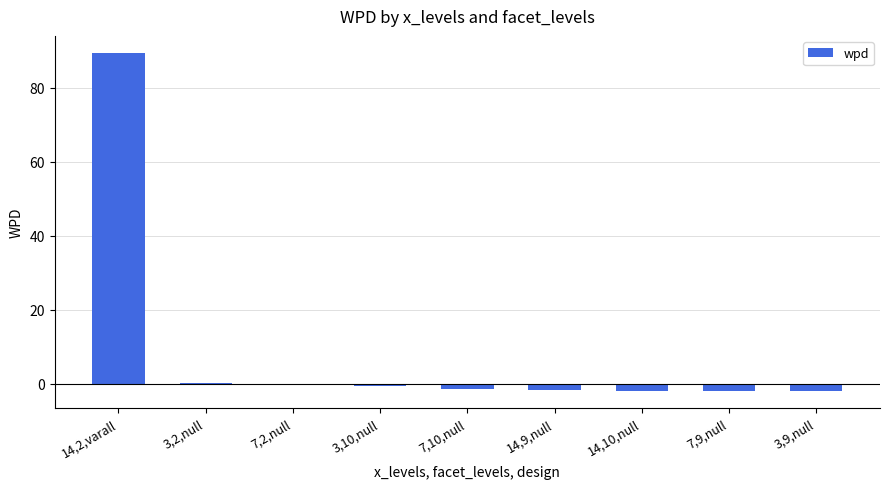

What is the sum of all values?

79.6